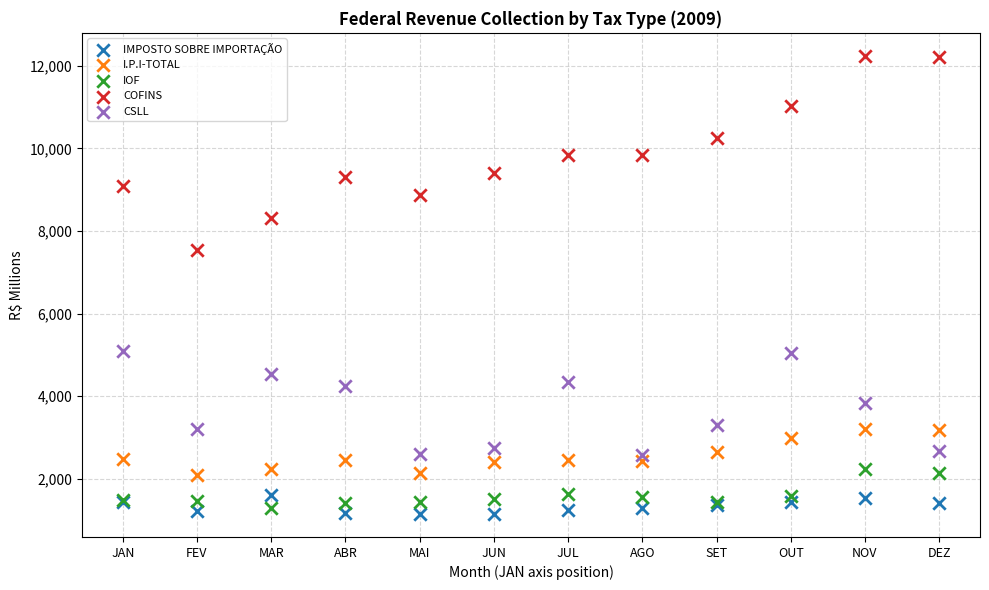

Across all series, what Y value is closest to 6694?

7538.6